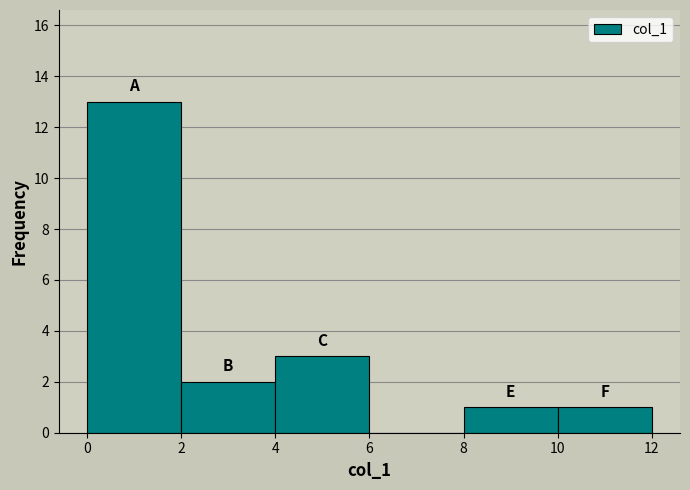

Which range on the x-axis has the tallest bar?

0 to 2